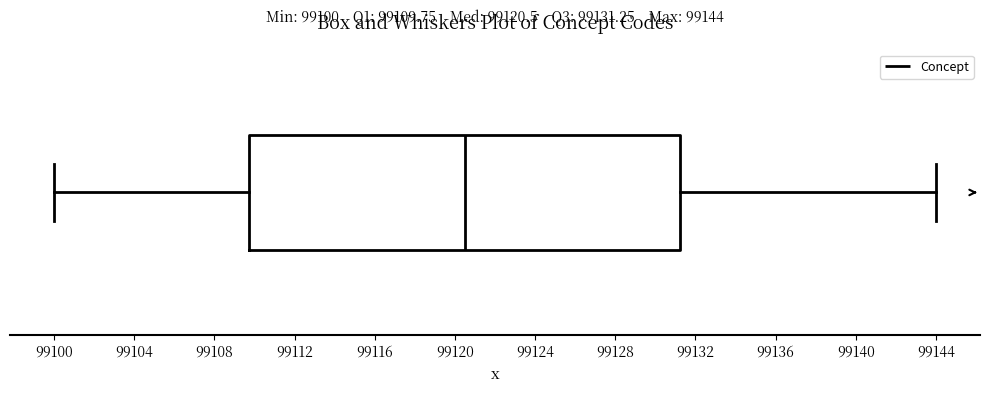

Read this box plot against the x-axis: the position of the median line, the range covered by the box, and the ends of both whiskers. The values are not printed on the chart, so give them approximately, as read against the axis.

median 99120.5, box 99110.0 to 99131.5, whiskers 99100.0 to 99144.0